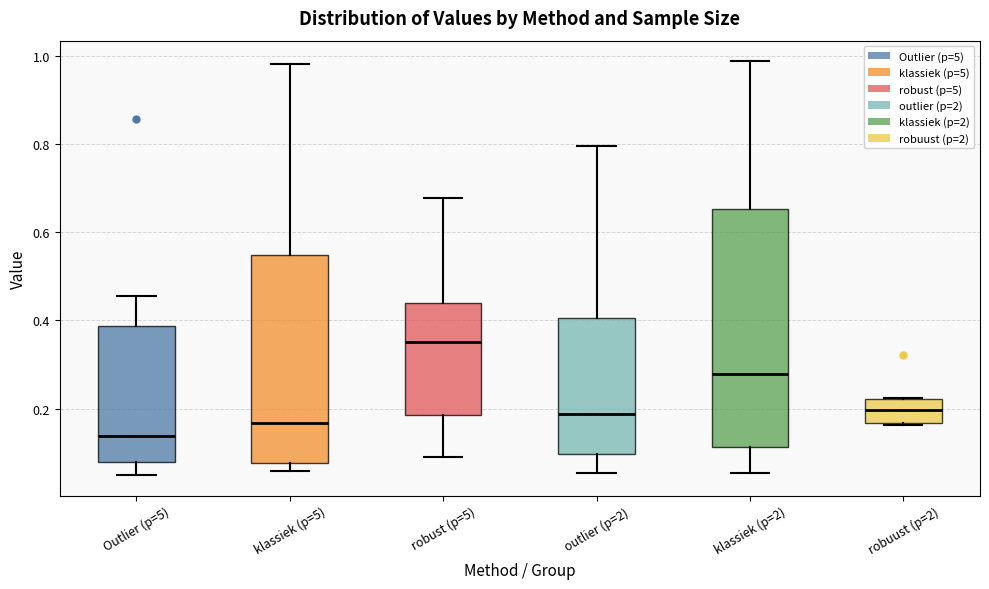

Reading left to right, transcribe this box plot: for each box, give where its median line is, the range the box spans, and where its two whiskers end, as read against the y-axis. The values are not printed on the chart, so give them approximately, as read against the axis.

Outlier (p=5): median 0.14, box 0.08 to 0.38, whiskers 0.06 to 0.46
klassiek (p=5): median 0.16, box 0.08 to 0.54, whiskers 0.06 to 0.98
robust (p=5): median 0.36, box 0.18 to 0.44, whiskers 0.10 to 0.68
outlier (p=2): median 0.18, box 0.10 to 0.40, whiskers 0.06 to 0.80
klassiek (p=2): median 0.28, box 0.12 to 0.66, whiskers 0.06 to 0.98
robuust (p=2): median 0.20, box 0.16 to 0.22, whiskers 0.16 (just below the box's lower edge) to 0.22